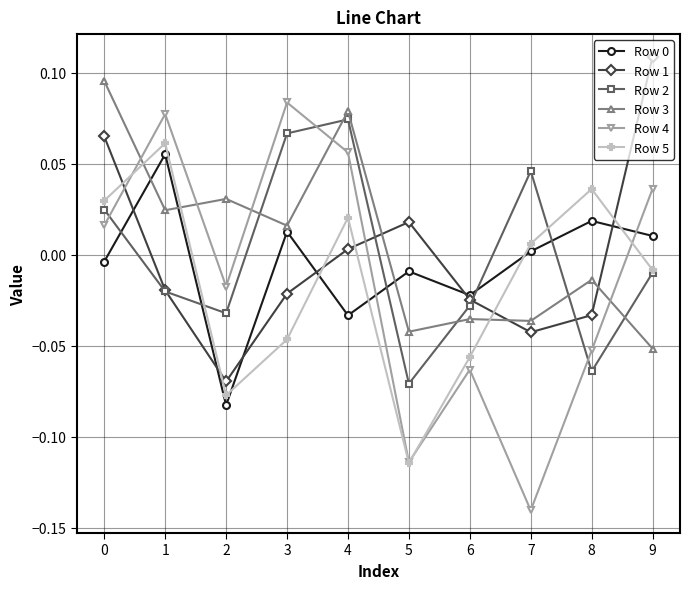

Is it true that Row 2 equals 0.0 at 4?

False